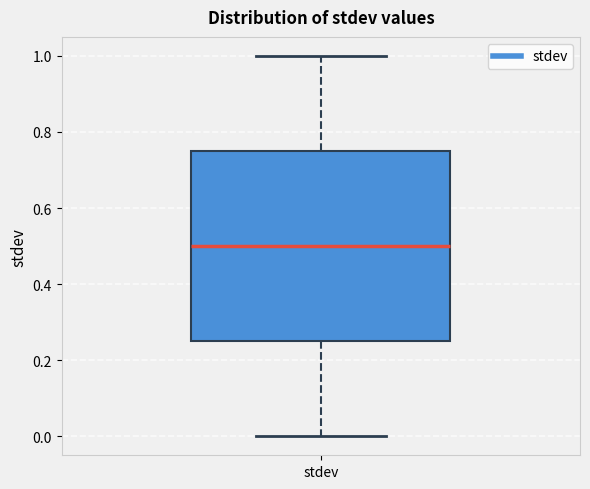

Transcribe this box plot: give where the median line is, the range the box spans, and where the two whiskers end, as read against the y-axis. The values are not printed on the chart, so give them approximately, as read against the axis.

median 0.50, box 0.26 to 0.76, whiskers 0.00 to 1.00